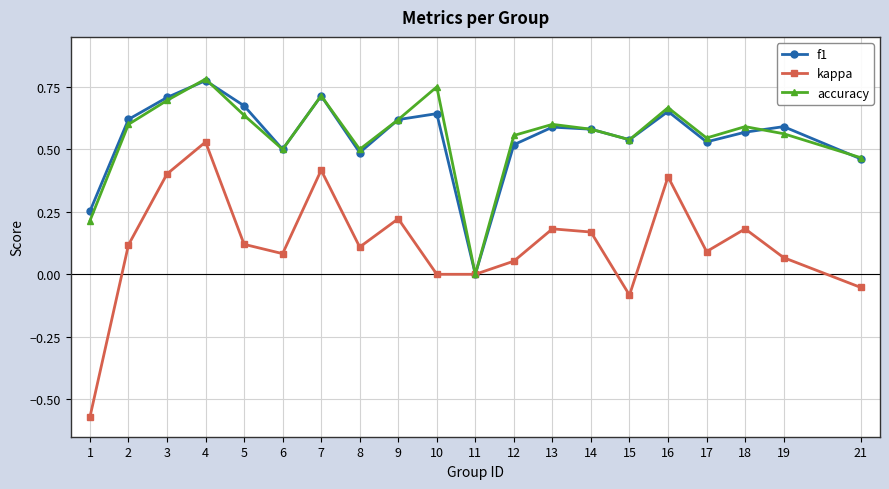

Which category has the highest value in the f1 series?

4